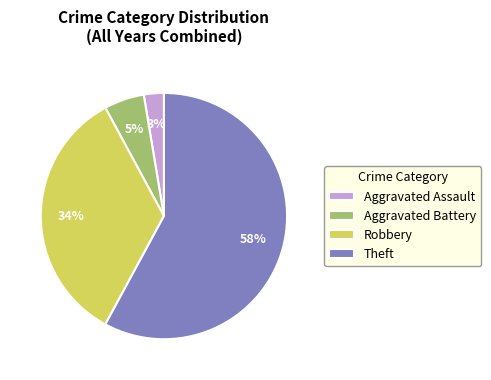

Is there any slice that represents more than half of the pie?

Yes